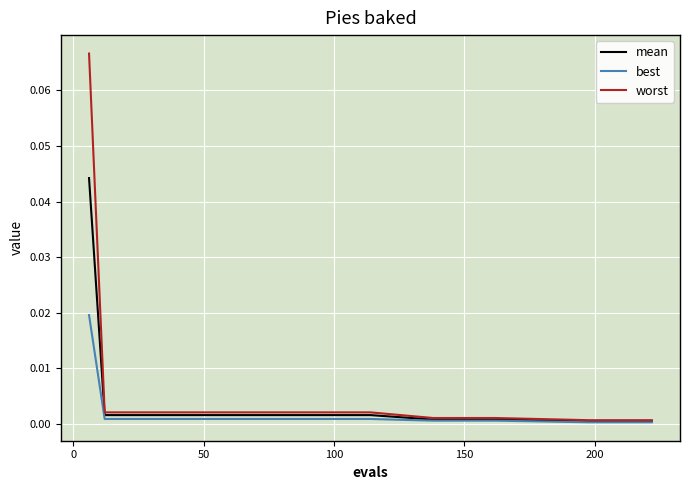

List the series in order of their peak value, lowest first.

best, mean, worst